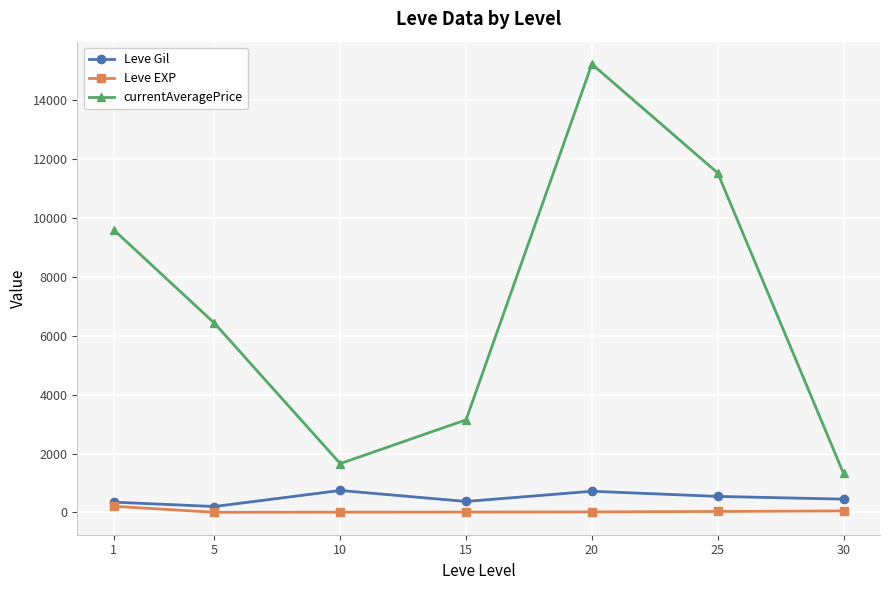

Is this an area chart (filled region under the line)?

No